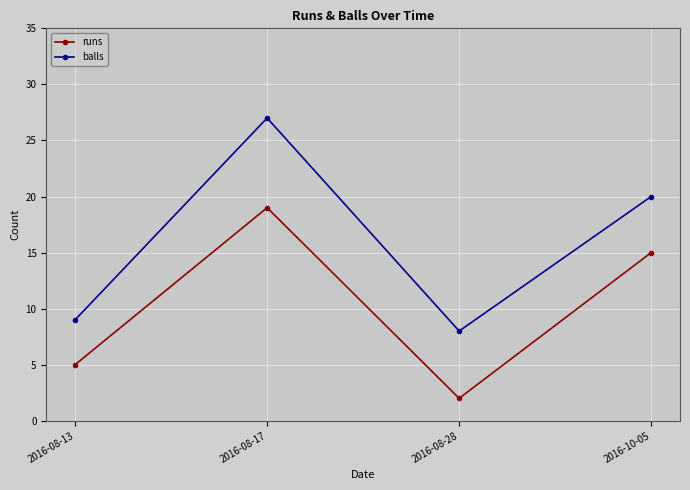

True or false: balls has a value of 20 at 2016-10-05.

True